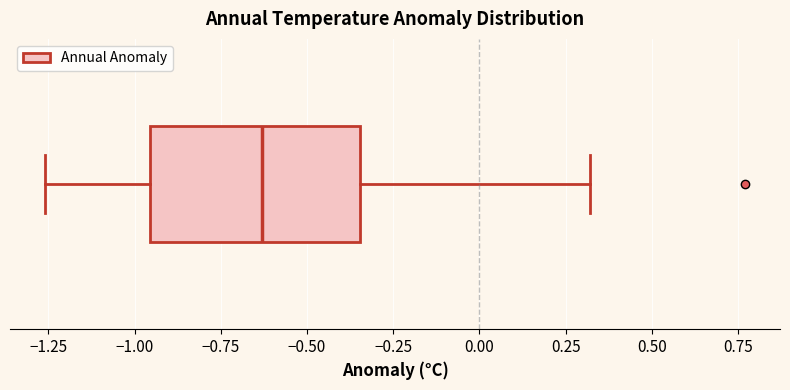

Where does the left whisker of the box end on the x-axis? The values are not printed on the chart, so give them approximately, as read against the axis.

-1.25